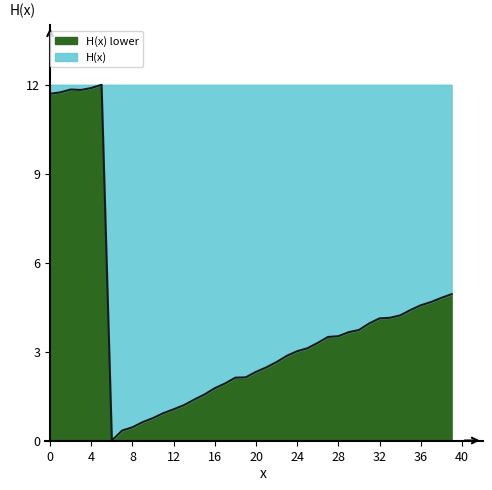

True or false: there are more than 0 points higher than both neighbors.

True